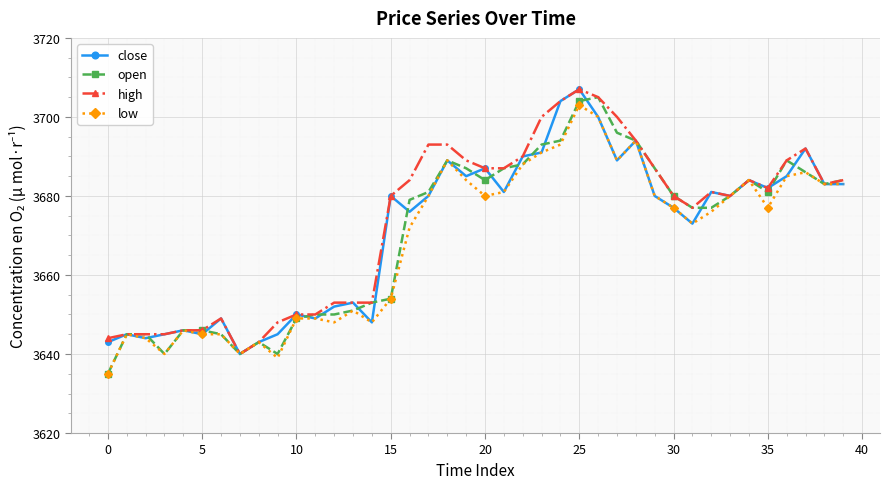

What is the minimum value shown in the chart?

3635